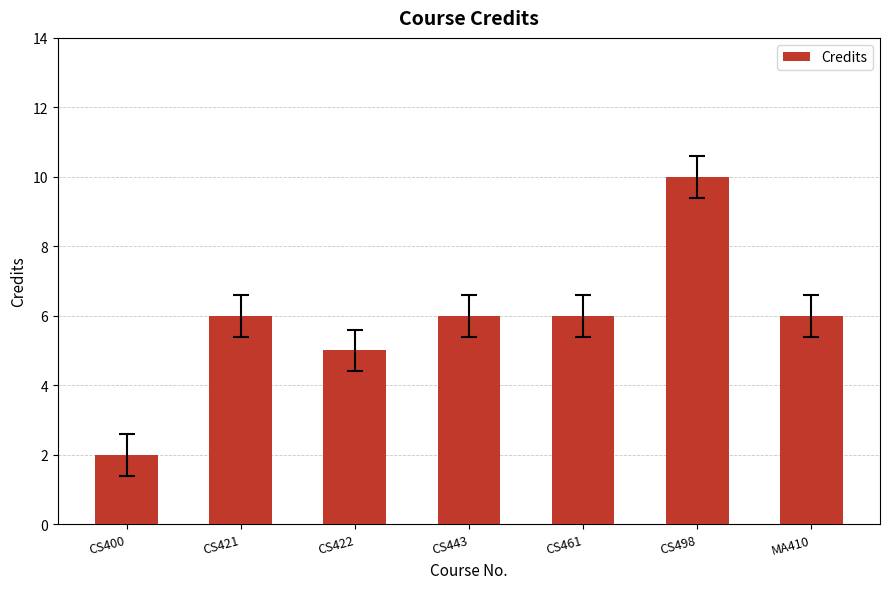

What is the label of the 7th bar from the right?

CS400